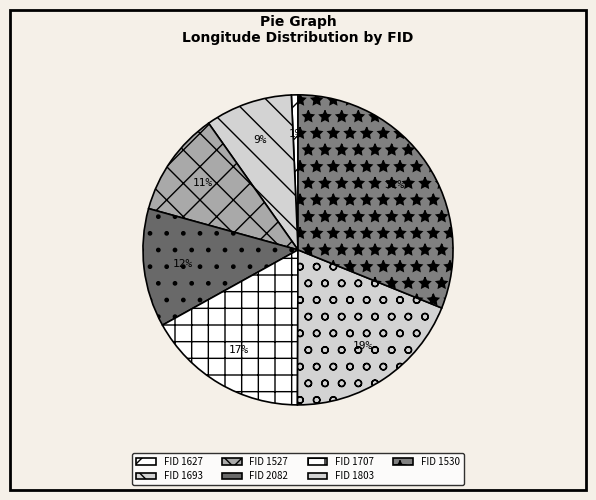

How many slices are in this pie chart?

7